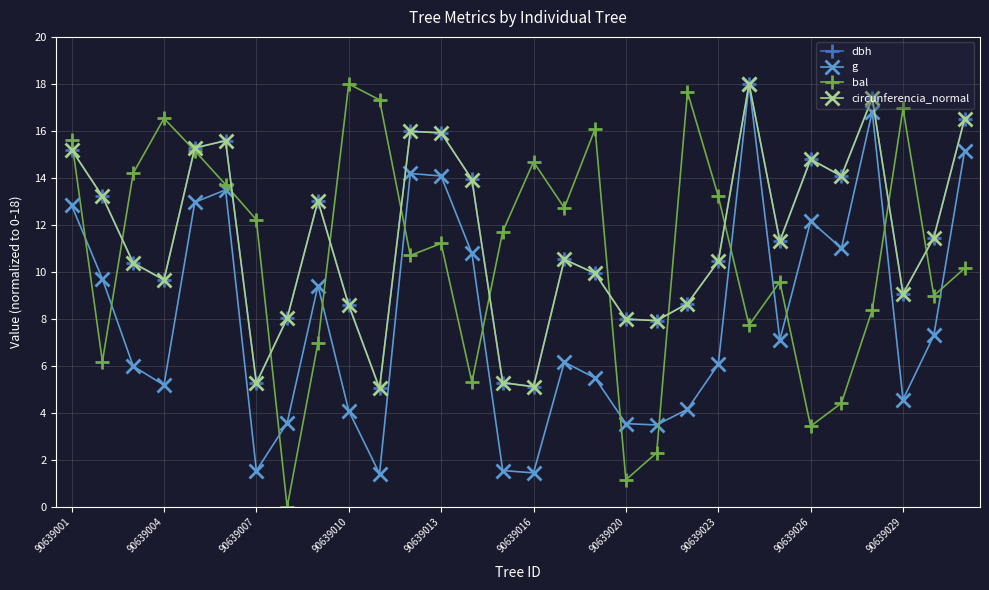

What is the minimum value for circunferencia_normal?

5.1